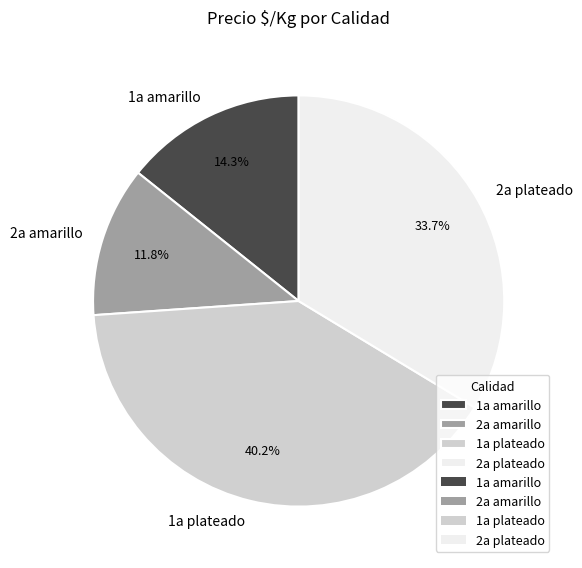

To the nearest percent, what percentage of the pie is 2a amarillo?

12%